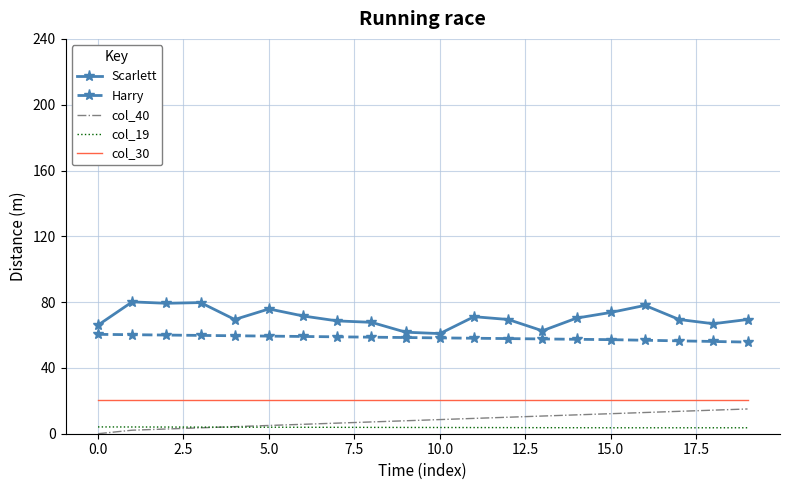

After their last crossing, which series has the higher values: col_40 or col_19?

col_40